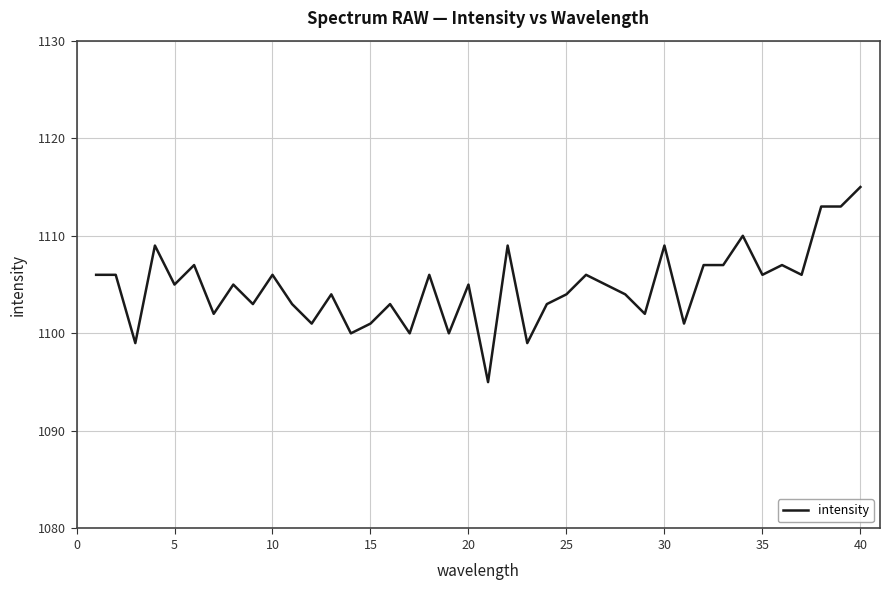

What is the difference between the maximum and minimum values?

20